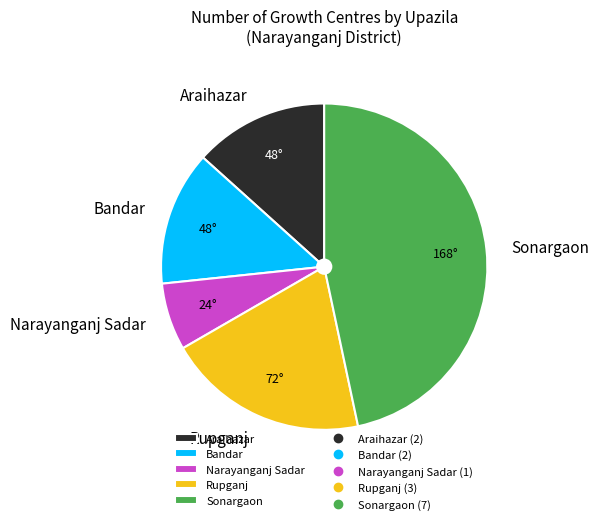

Does Araihazar account for over 50% of the chart?

No